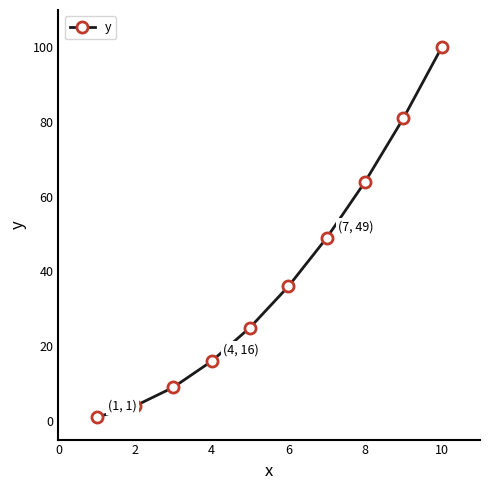

Reading left to right, transcribe all the data shown in this chart.

1	4	9	16	25	36	49	64	81	100